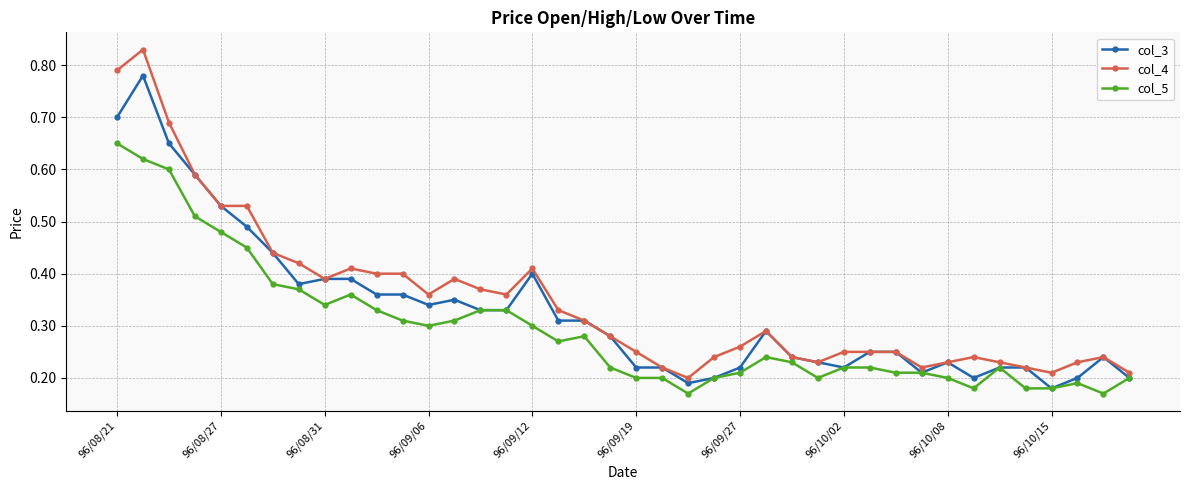

Which series has the widest spread of values?

col_4